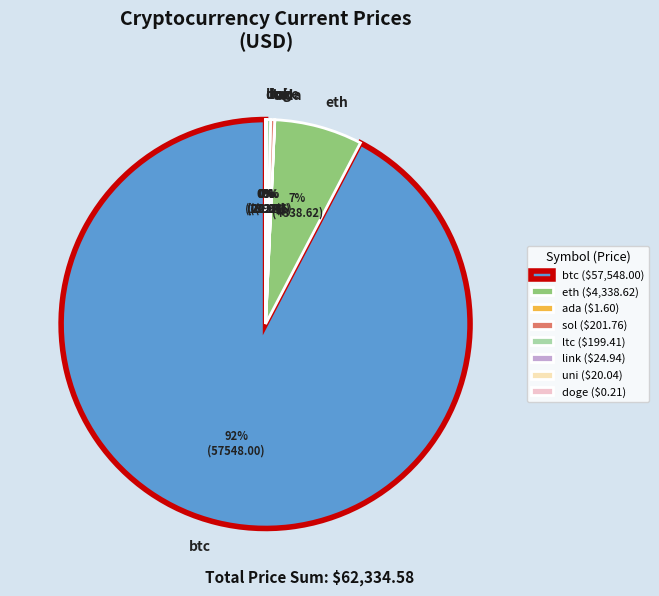

To the nearest percent, what is the average slice percentage?

12%